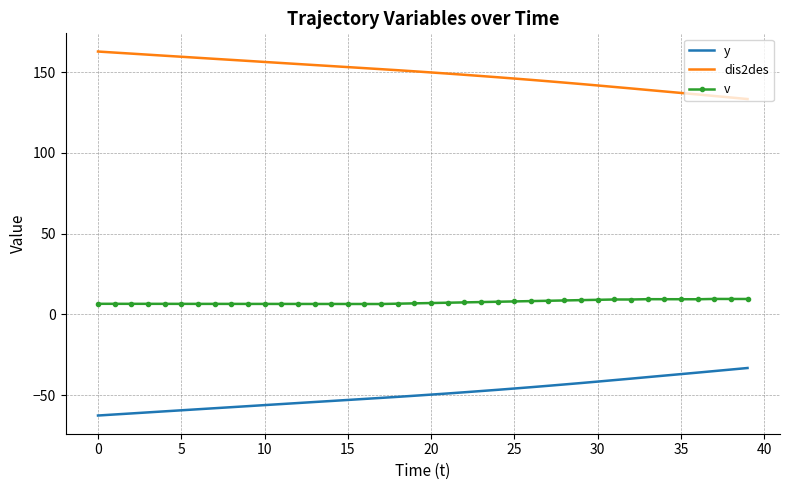

How many distinct data groups are displayed?

3